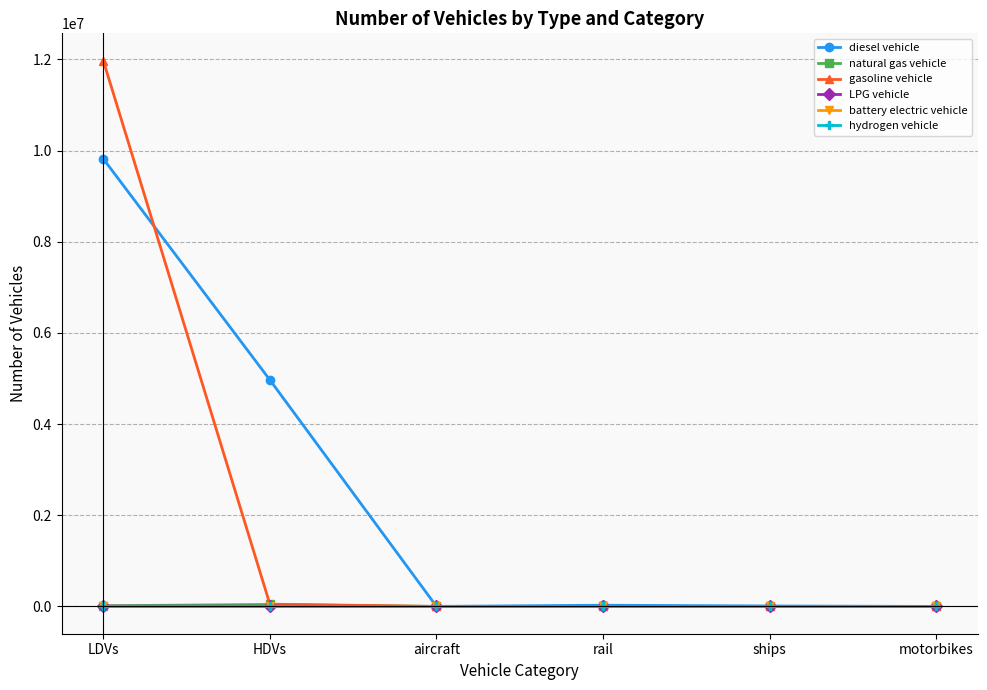

Between LDVs and rail, which series saw the biggest shift?

gasoline vehicle